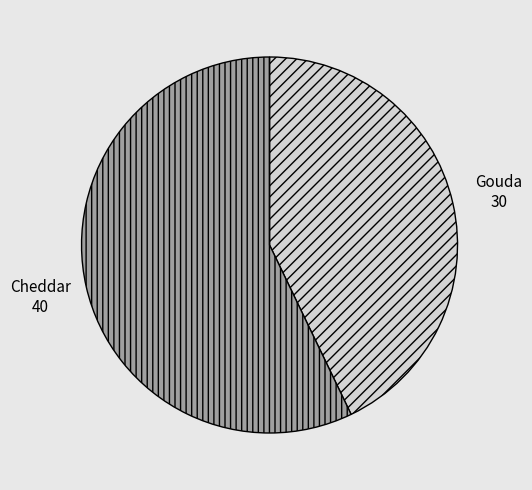

The Gouda slice represents 43% of the pie. True or false?

True